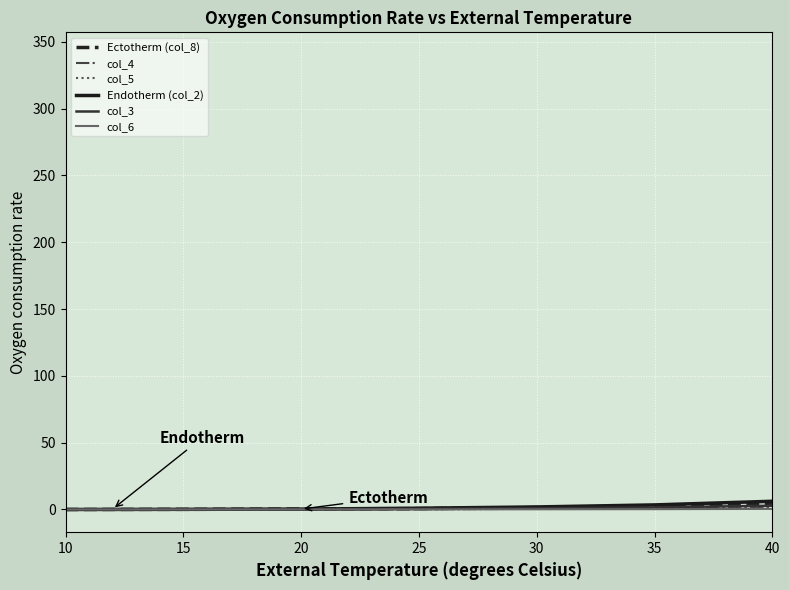

Which series has the widest spread of values?

Endotherm (col_2)